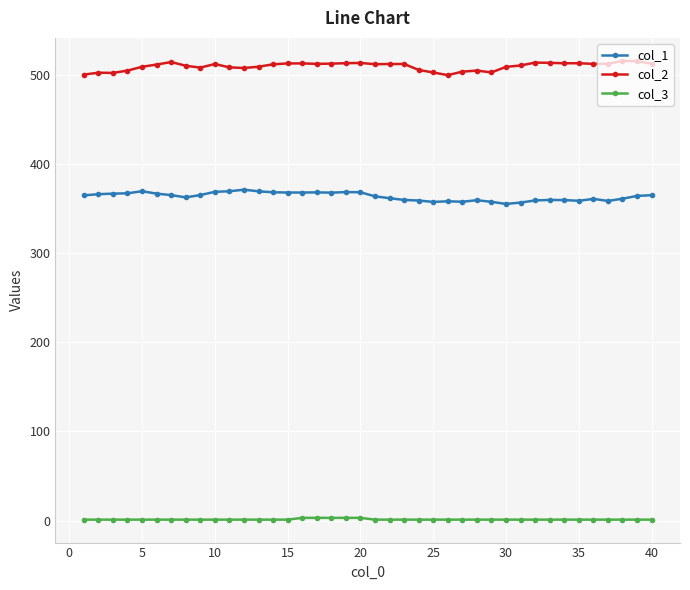

Which series has the largest total across all categories?

col_2